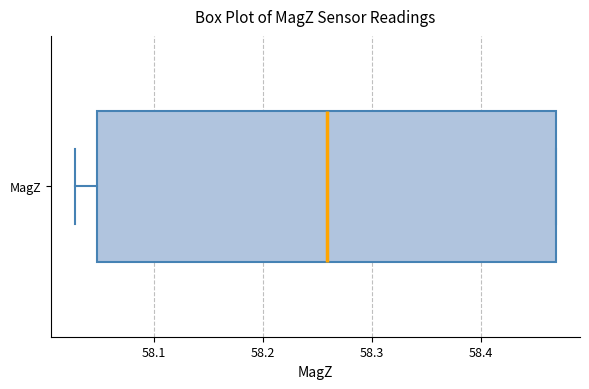

Transcribe this box plot: give where the median line is, the range the box spans, and where the two whiskers end, as read against the x-axis. The values are not printed on the chart, so give them approximately, as read against the axis.

median 58.26, box 58.05 to 58.47, whiskers 58.03 to 58.47